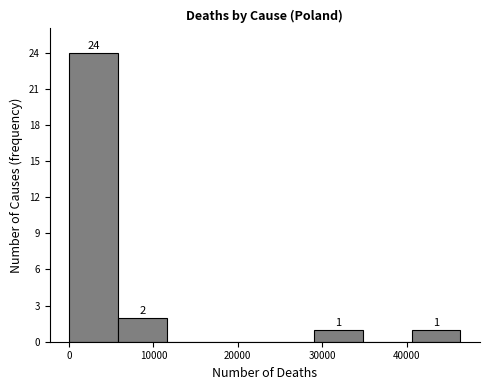

Which range on the x-axis has the tallest bar?

0 to 6000